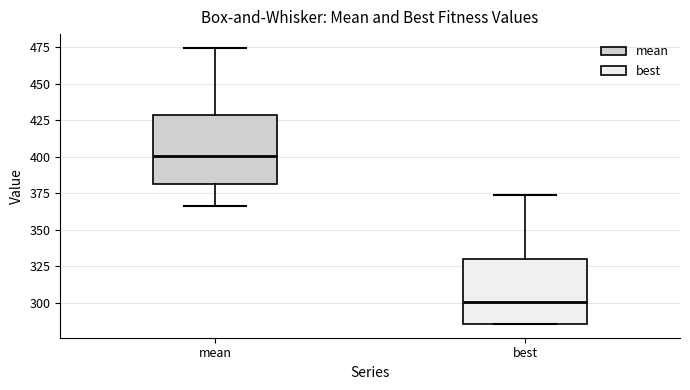

Where is the lower edge of the box for best on the y-axis? The values are not printed on the chart, so give them approximately, as read against the axis.

285